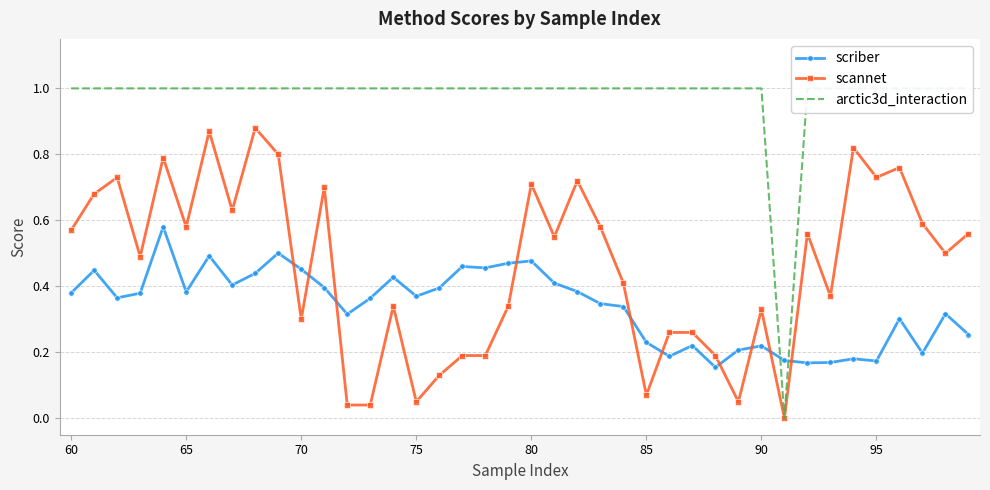

Rank the series by their maximum value, from lowest to highest.

scriber, scannet, arctic3d_interaction